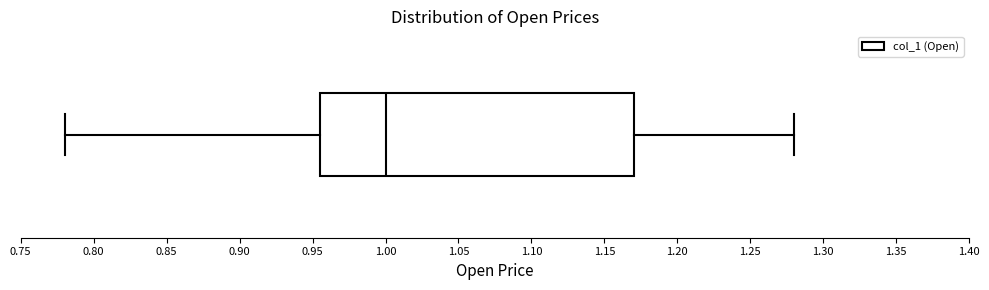

Read this box plot against the x-axis: the position of the median line, the range covered by the box, and the ends of both whiskers. The values are not printed on the chart, so give them approximately, as read against the axis.

median 1.000, box 0.955 to 1.170, whiskers 0.780 to 1.280